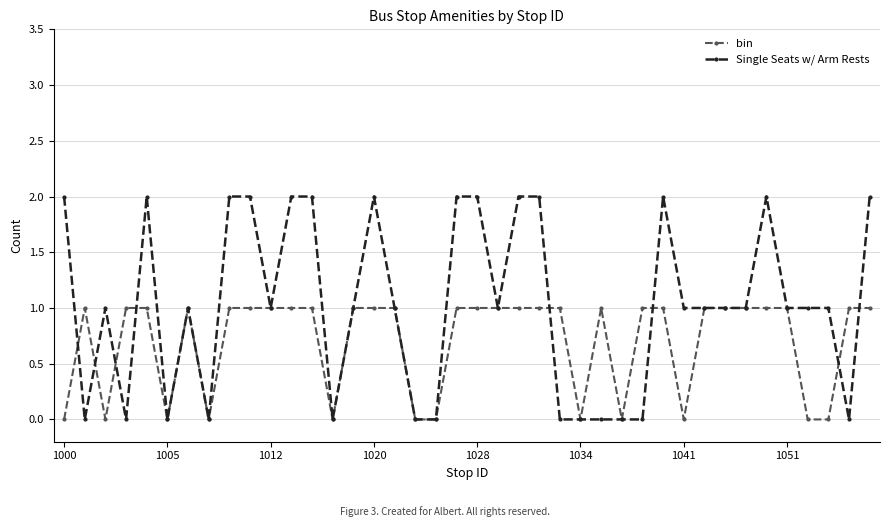

True or false: bin has more than 2 points higher than both neighbors.

True